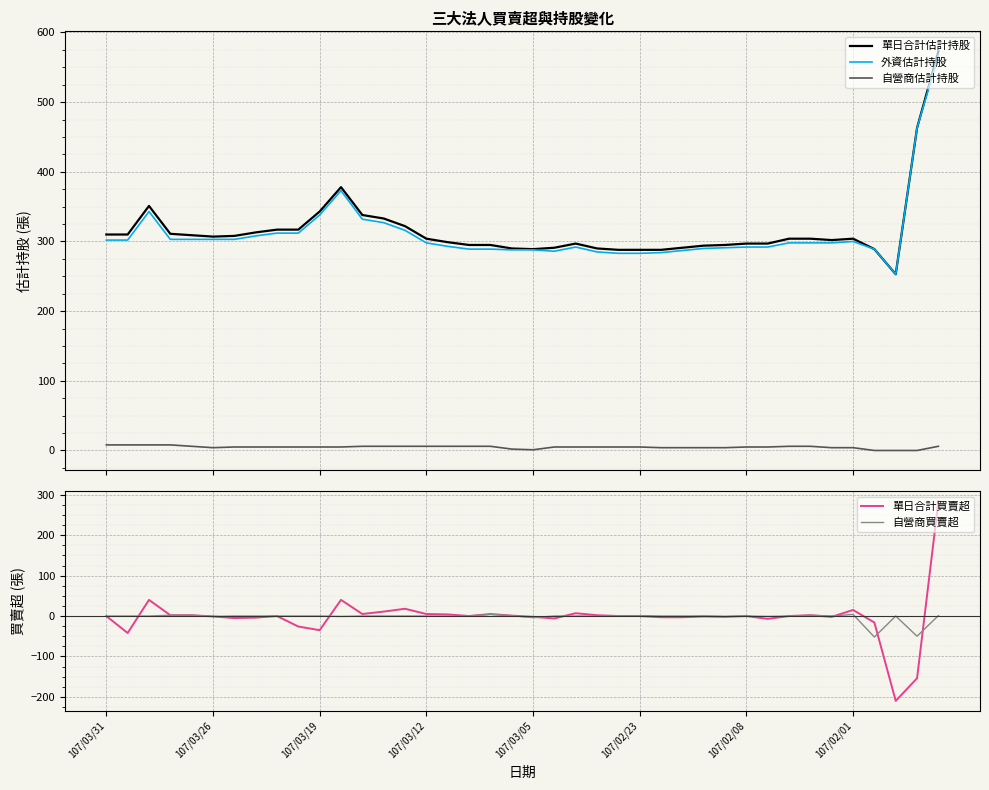

What is the maximum value for 單日合計估計持股?

573